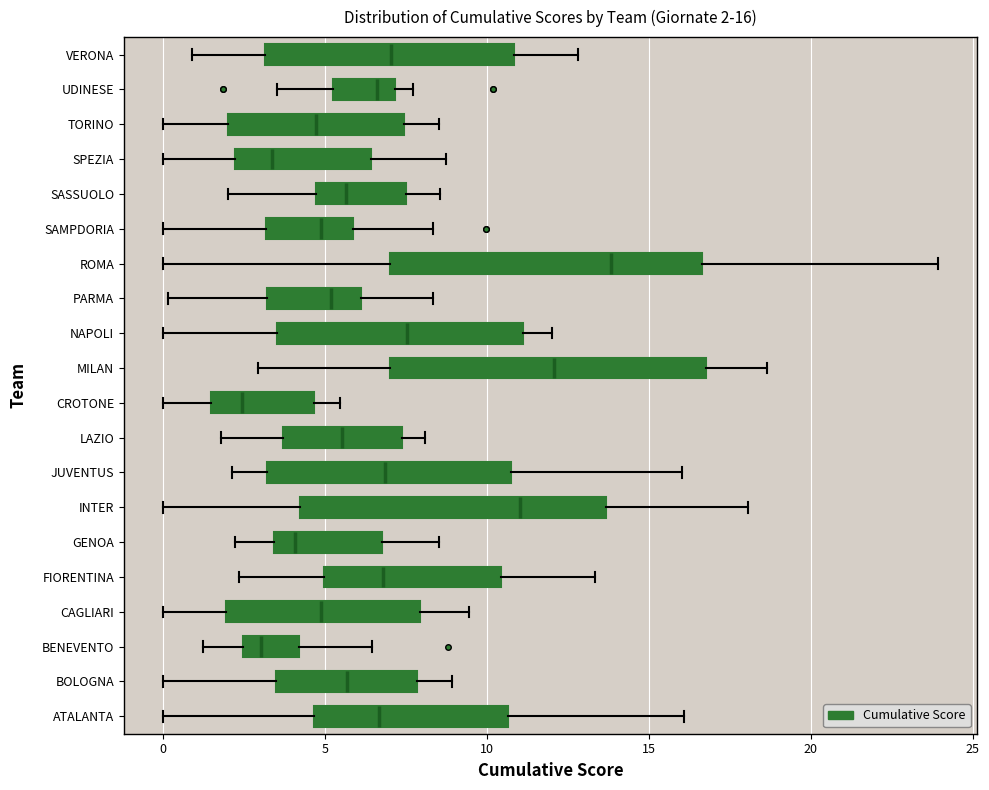

Which box's median line is the furthest to the left?

CROTONE